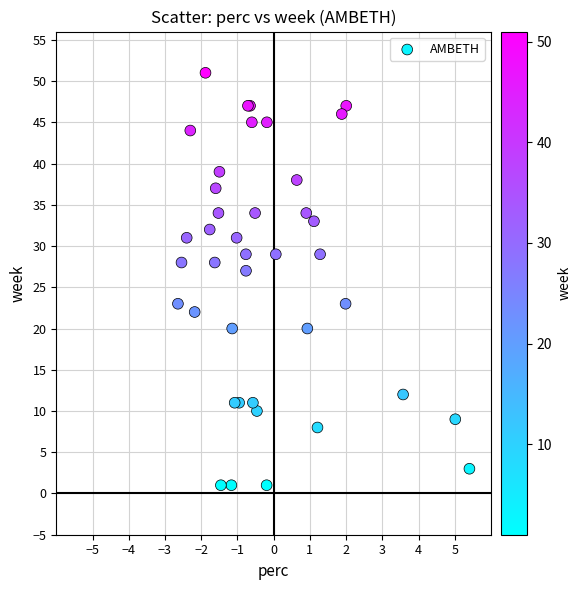

What Y value in the scatter plot is closest to 26?

27